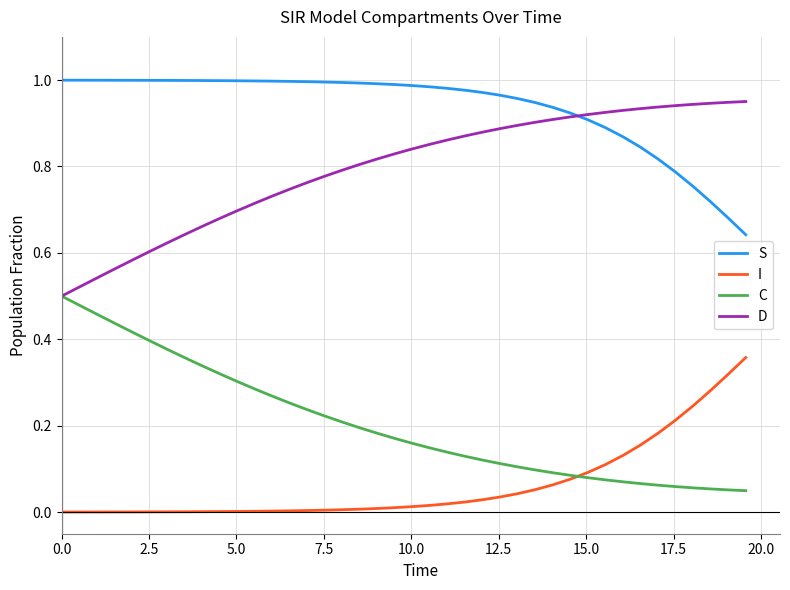

What is the sum of all I values?

2.5